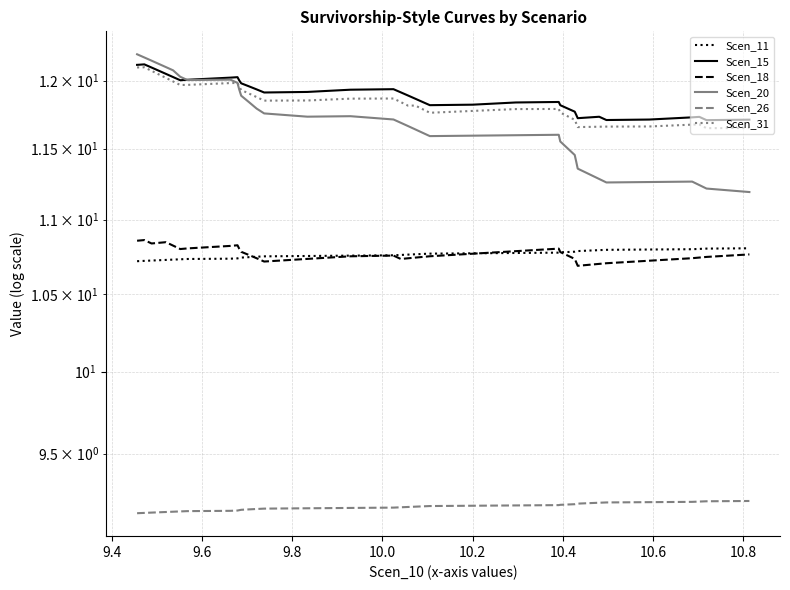

The Scen_11 series shows 18.2 at 30. True or false?

False